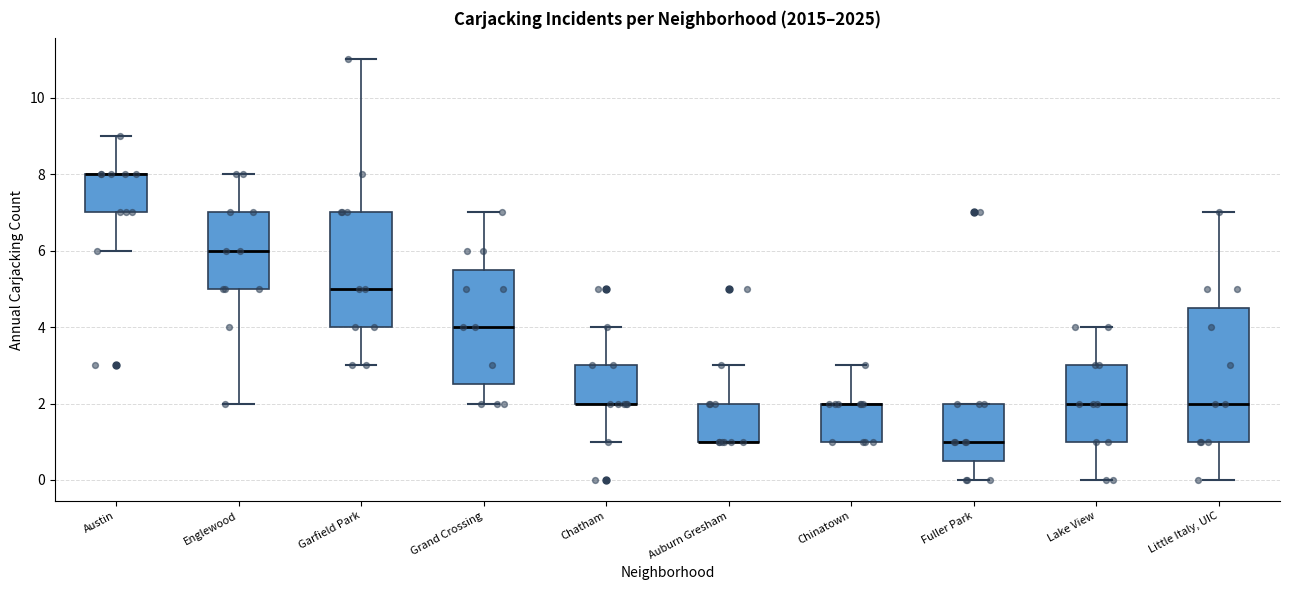

Which box is the tallest, from its lower edge to its upper edge?

Little Italy, UIC